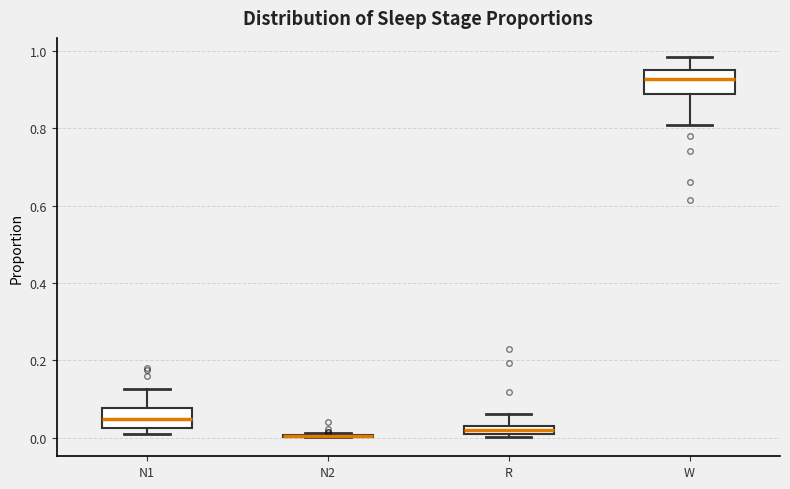

Where does the upper whisker of the box for R end on the y-axis? The values are not printed on the chart, so give them approximately, as read against the axis.

0.06